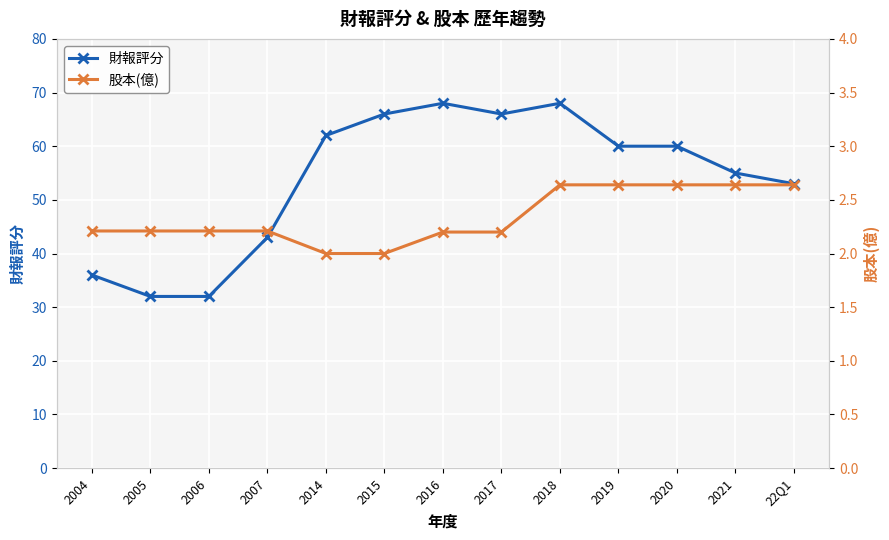

Is the value of 股本(億) at 2018 greater than the value of 財報評分 at 2018?

No